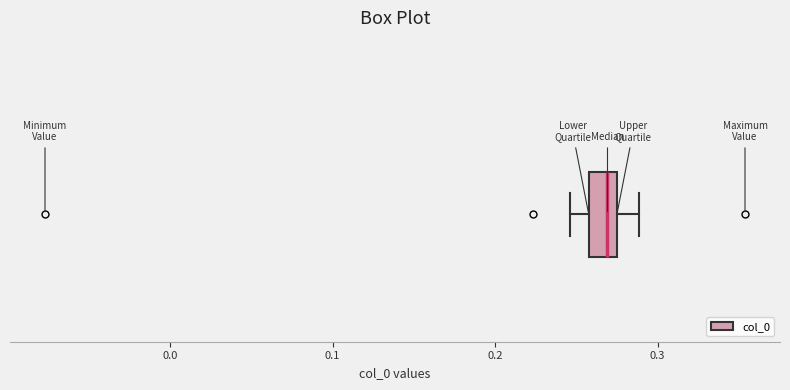

Transcribe this box plot: give where the median line is, the range the box spans, and where the two whiskers end, as read against the x-axis. The values are not printed on the chart, so give them approximately, as read against the axis.

median 0.27, box 0.26 to 0.28, whiskers 0.25 to 0.29